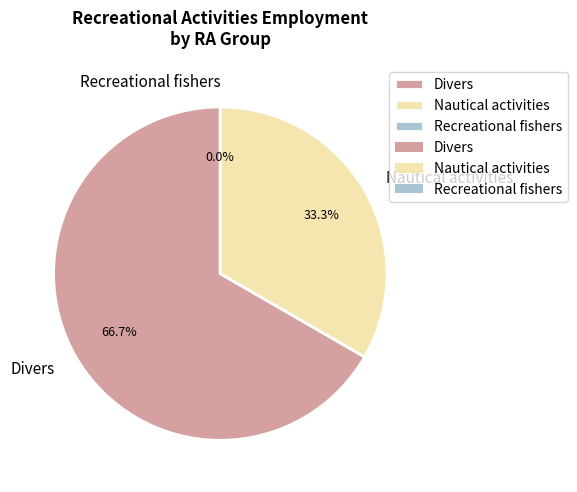

Combined, do Nautical activities and Divers account for over 50%?

Yes